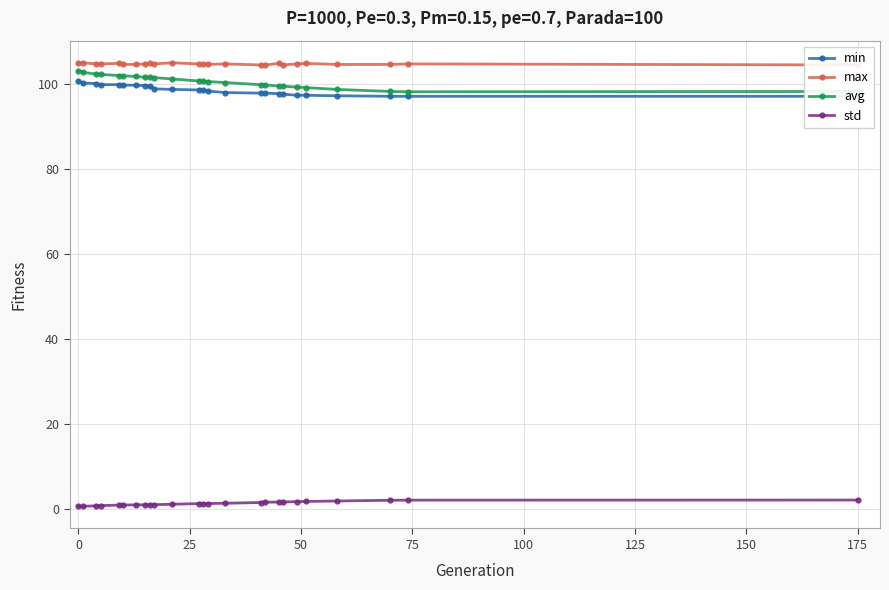

True or false: std and avg cross at least once.

False